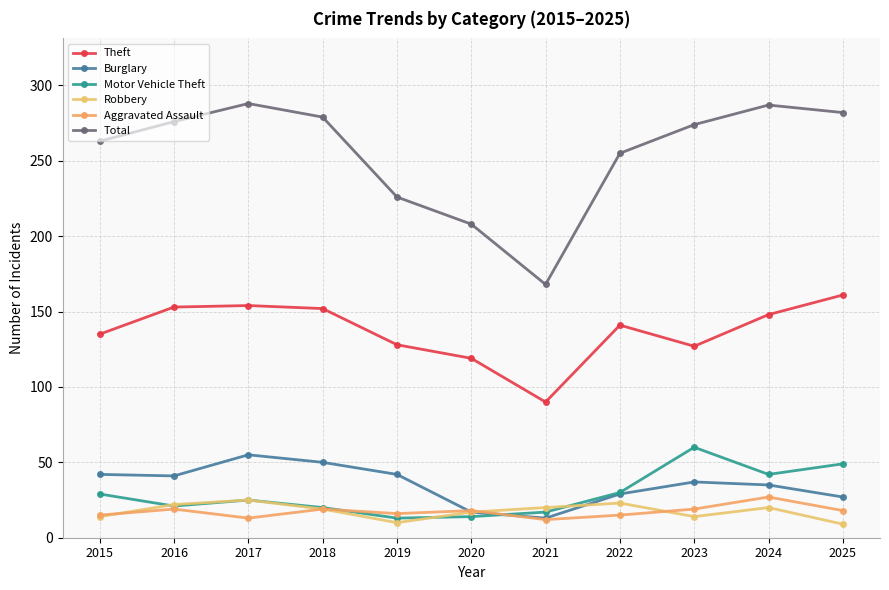

Which series changed the most between 2022 and 2025?

Total